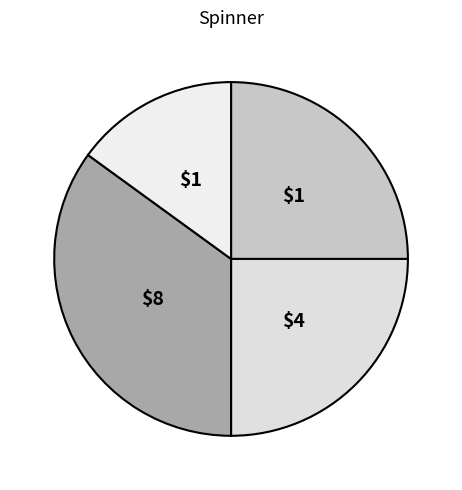

What is the smallest slice in the pie chart?

$1